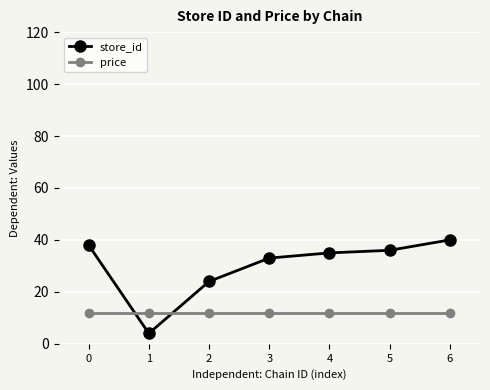

At how many categories does at least one series exceed 34?

4